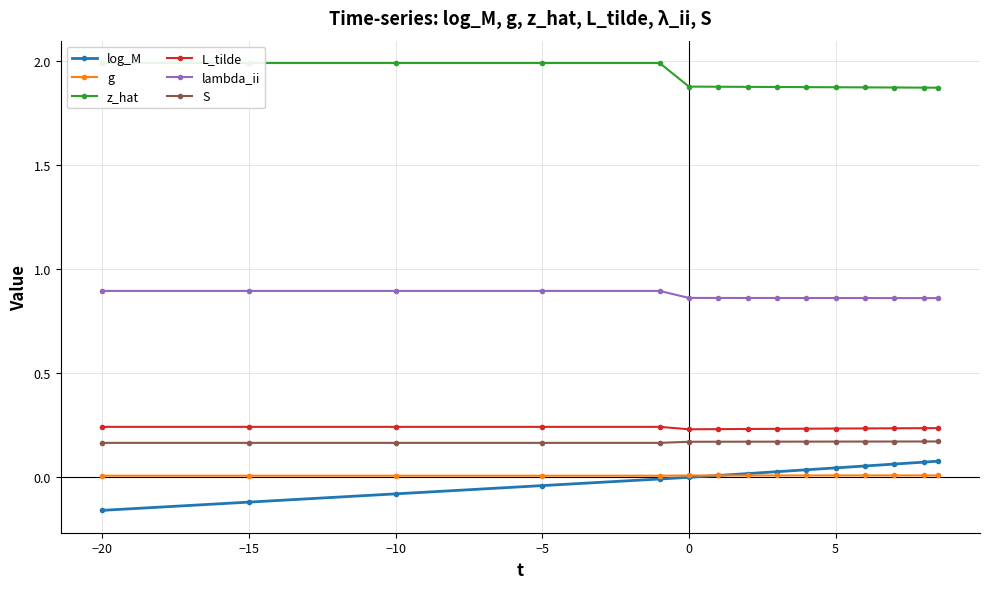

What are all the series names shown in the legend?

log_M, g, z_hat, L_tilde, lambda_ii, S